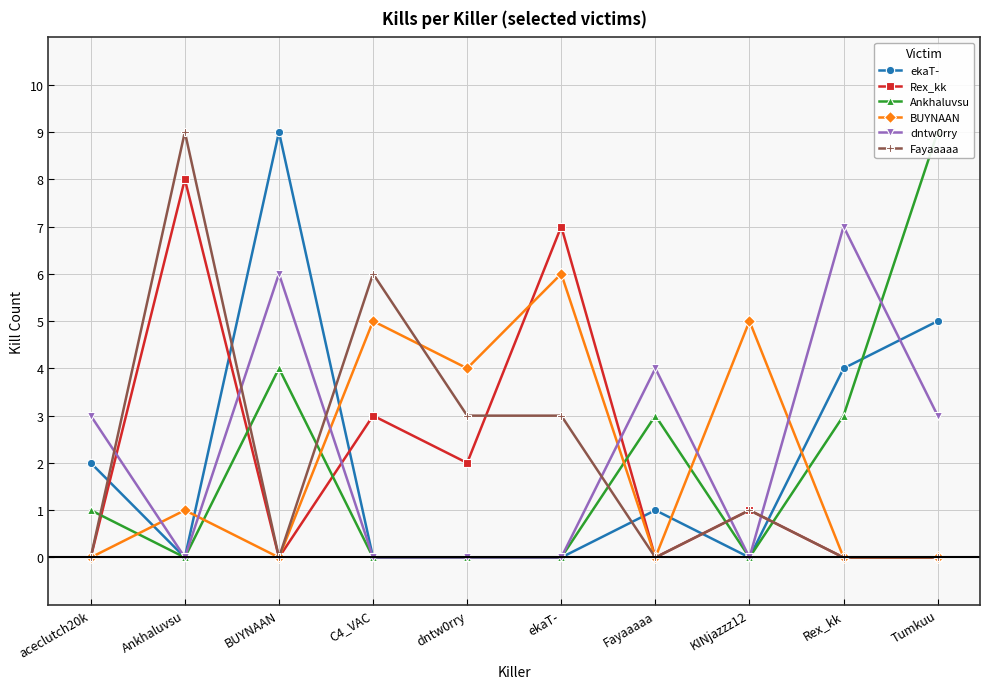

At which category is the sum across all series the highest?

BUYNAAN